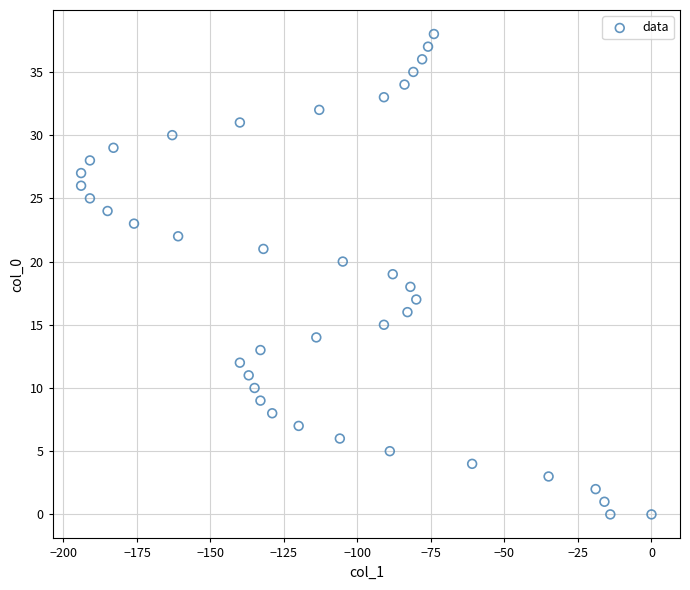

What is the range of Y values (max minus min)?

38